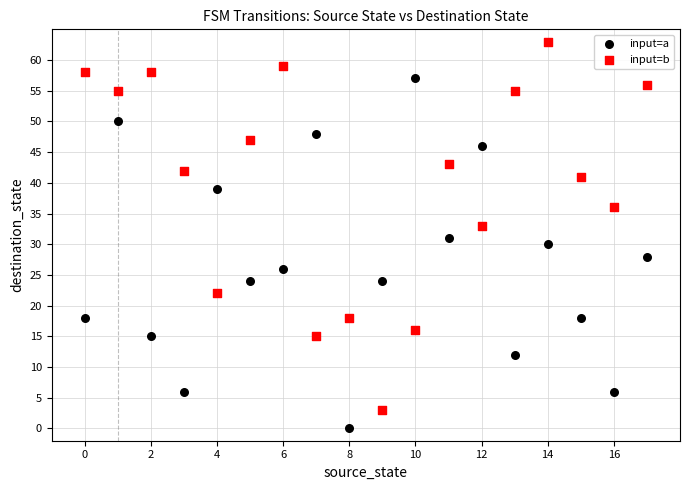

Which series contains the lowest Y value?

input=a